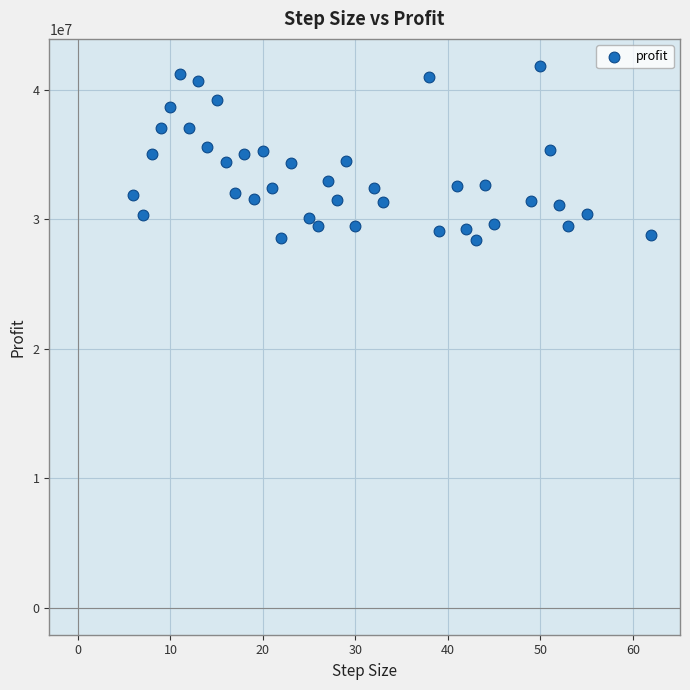

What is the range of X values (max minus min)?

56.0